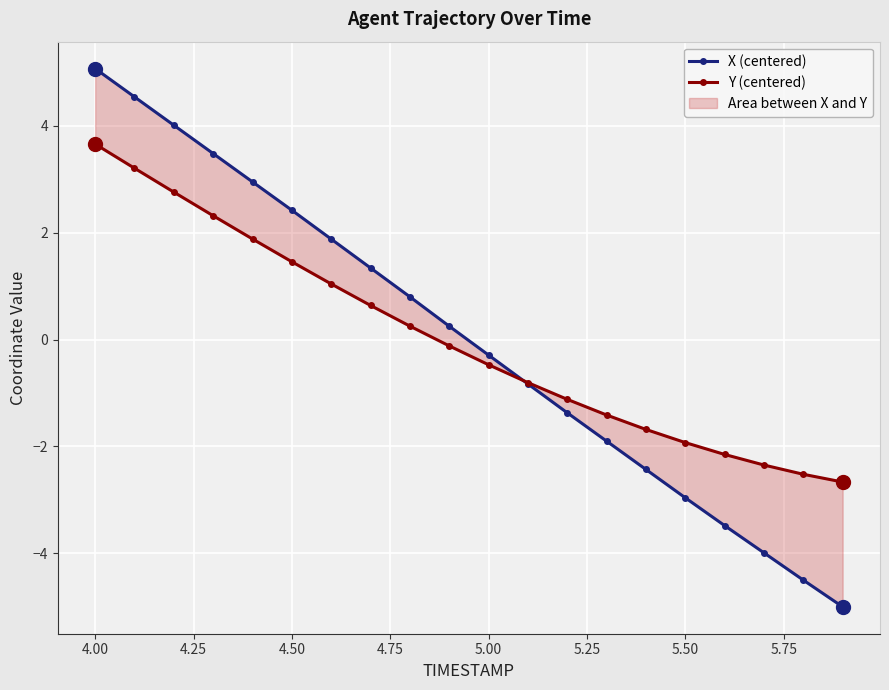

True or false: Y (centered) and X (centered) intersect in this chart.

True